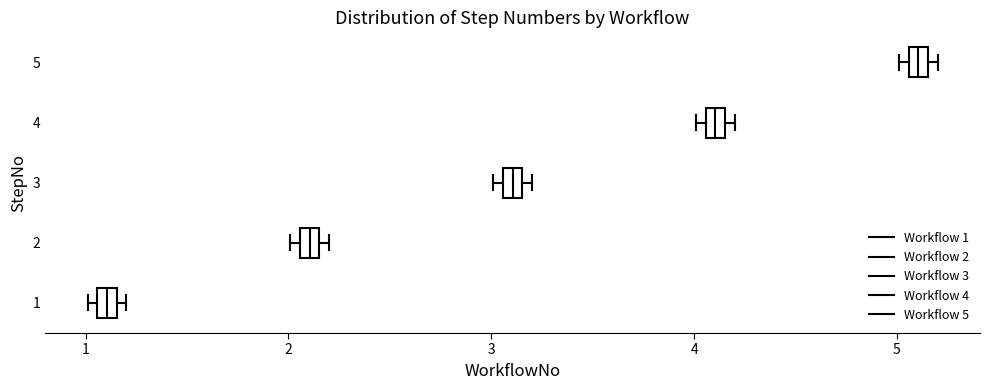

Which box's median line is the furthest to the left?

1